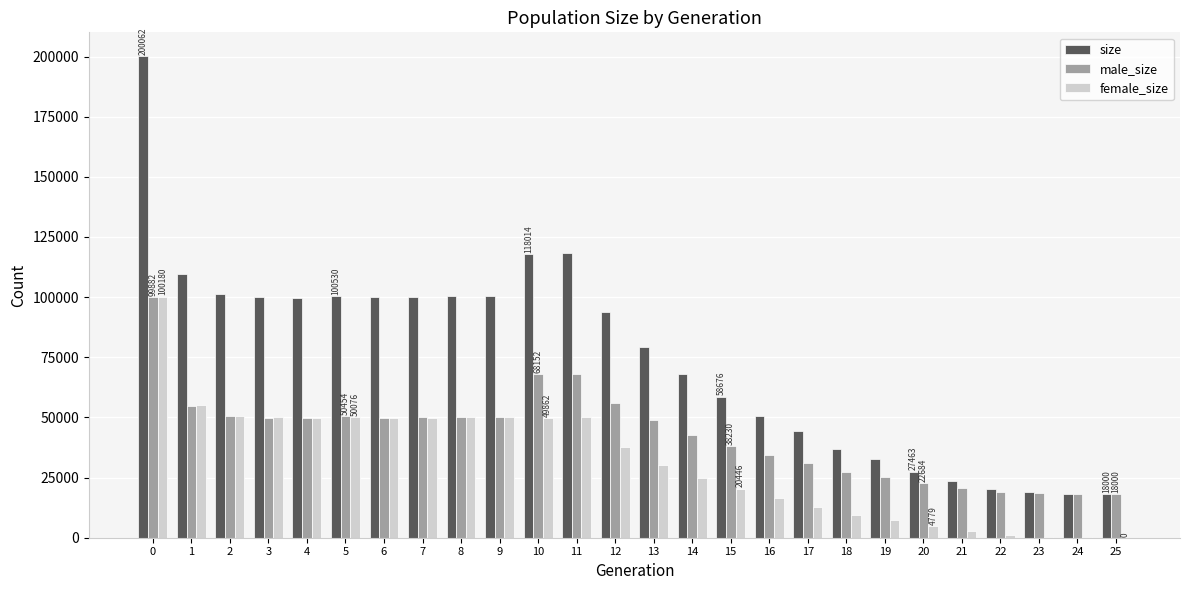

What is the sum of all size values?

1939051